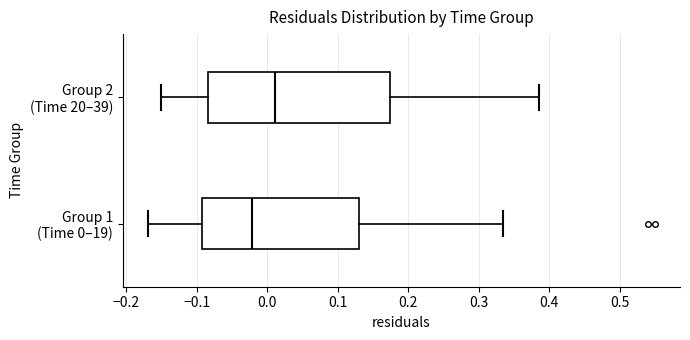

Reading bottom to top, read every box against the x-axis: the position of its median line, the range the box covers, and the ends of its whiskers. The values are not printed on the chart, so give them approximately, as read against the axis.

Group 1 (Time 0–19): median -0.02, box -0.09 to 0.13, whiskers -0.17 to 0.33
Group 2 (Time 20–39): median 0.01, box -0.08 to 0.17, whiskers -0.15 to 0.39